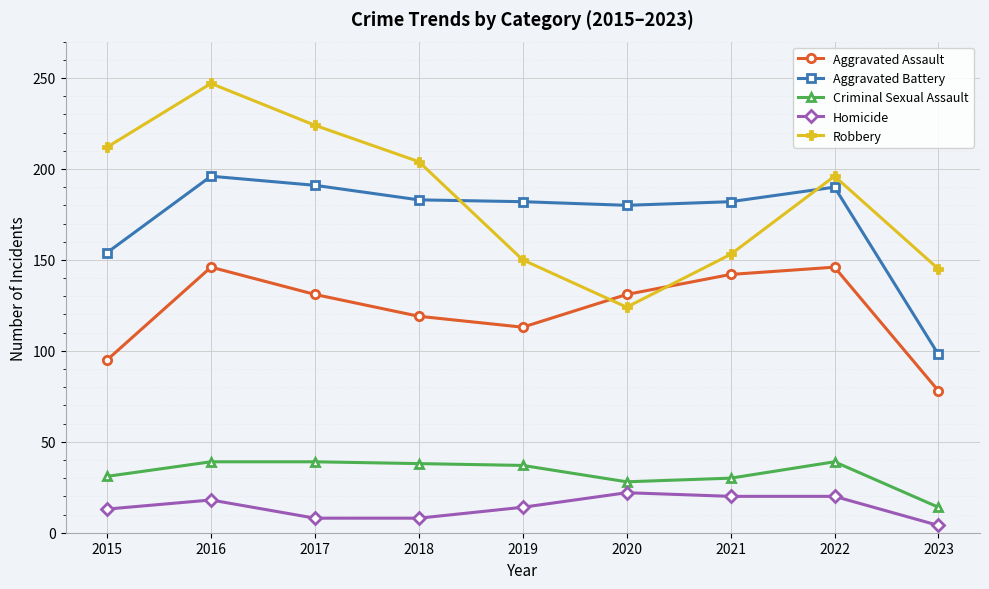

Which series has the largest total across all categories?

Robbery